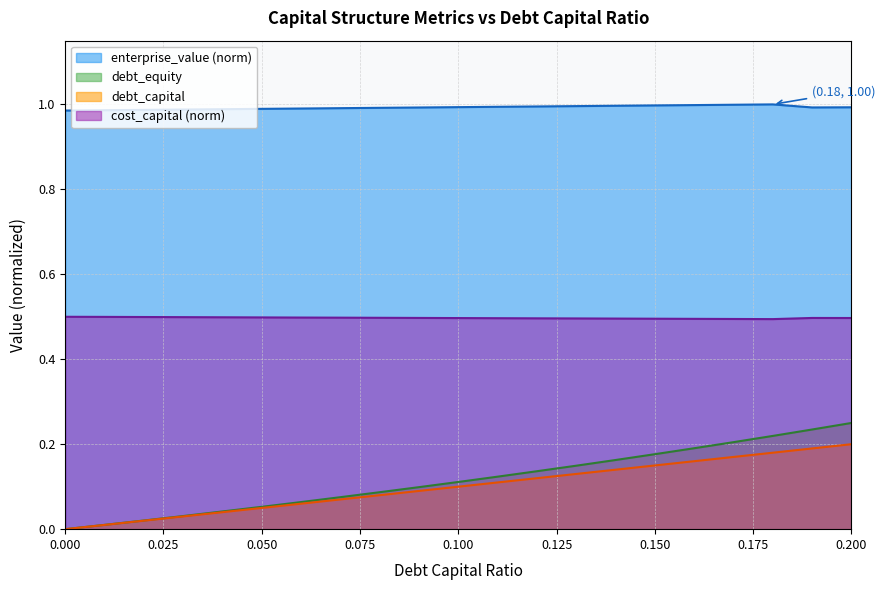

Reading right to left, extract all data points from this chart.

debt_capital: 0.2	0.2	0.2	0.2	0.2	0.1	0.1	0.1	0.1	0.1	0.1	0.1	0.1	0.1	0.1	0.1	0.0	0.0	0.0	0.0	0.0
cost_capital: 0.5	0.5	0.5	0.5	0.5	0.5	0.5	0.5	0.5	0.5	0.5	0.5	0.5	0.5	0.5	0.5	0.5	0.5	0.5	0.5	0.5
enterprise_value: 1.0	1.0	1.0	1.0	1.0	1.0	1.0	1.0	1.0	1.0	1.0	1.0	1.0	1.0	1.0	1.0	1.0	1.0	1.0	1.0	1.0
debt_equity: 0.2	0.2	0.2	0.2	0.2	0.2	0.2	0.1	0.1	0.1	0.1	0.1	0.1	0.1	0.1	0.1	0.0	0.0	0.0	0.0	0.0